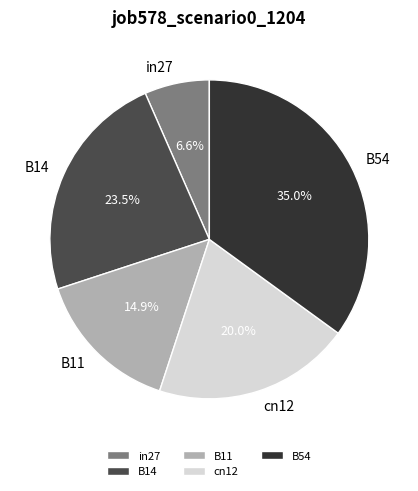

Rank the categories by value from highest to lowest.

B54, B14, cn12, B11, in27